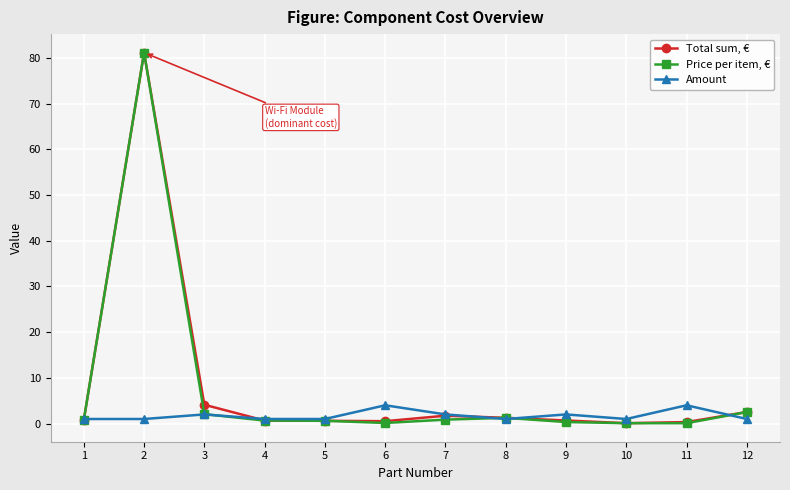

What is the greatest value displayed?

81.2